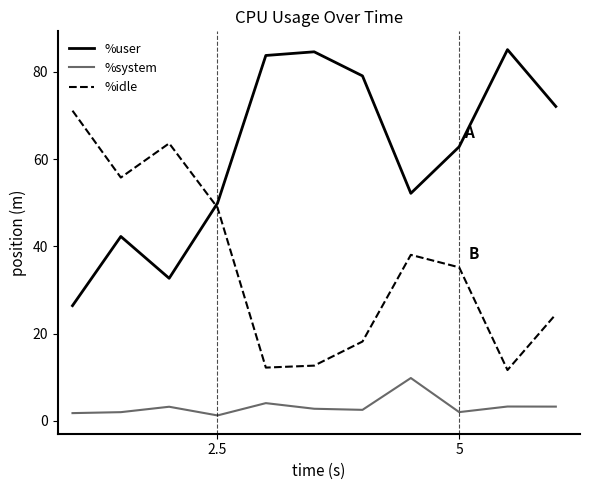

What is the difference between the second highest and second lowest values in the %system series?

2.3